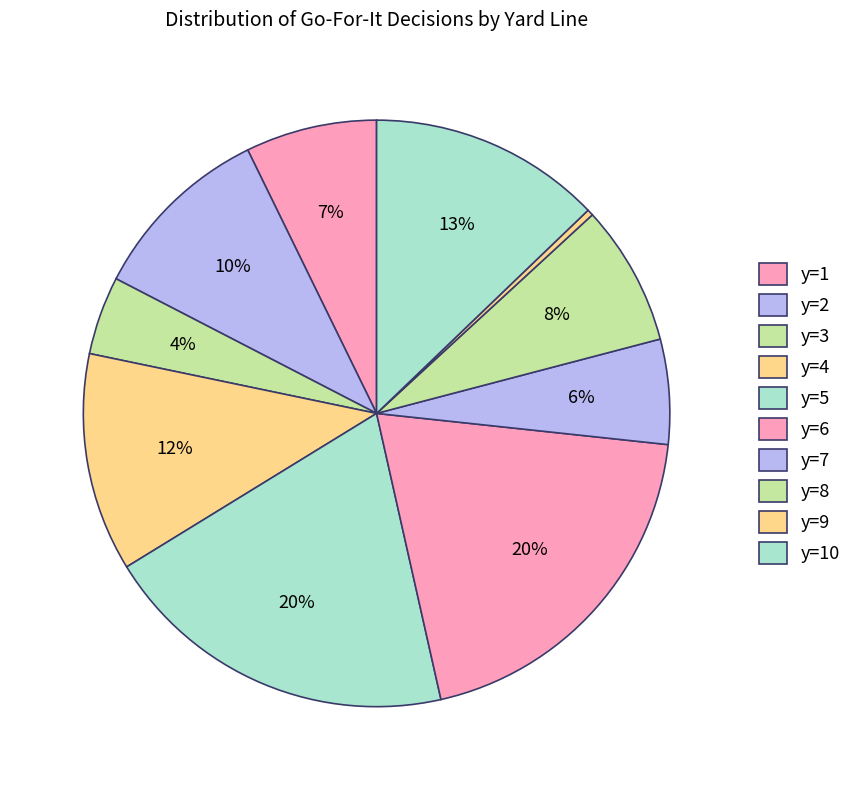

Rank the categories by value from lowest to highest.

y=9, y=3, y=7, y=1, y=8, y=2, y=4, y=10, y=5, y=6